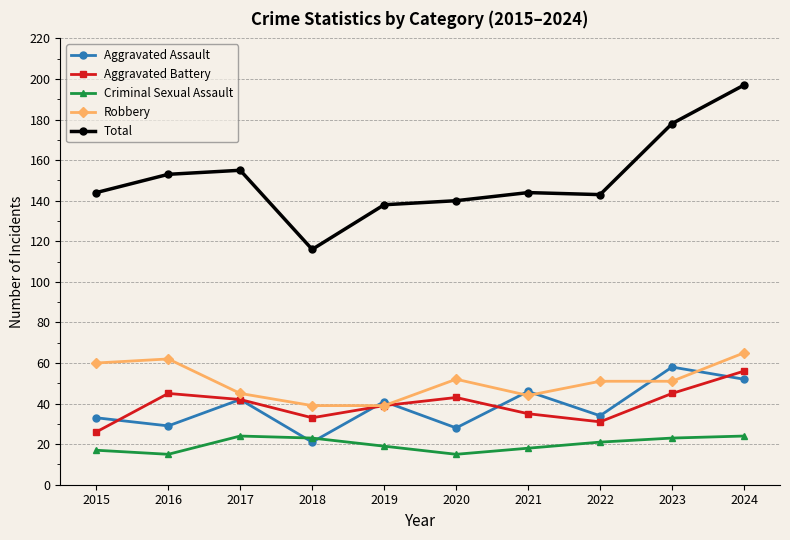

What is the difference between the second highest and minimum values in the Criminal Sexual Assault series?

9